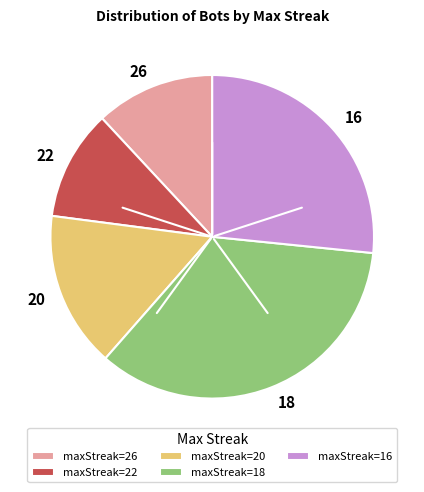

Which category has the smallest portion of the pie?

22